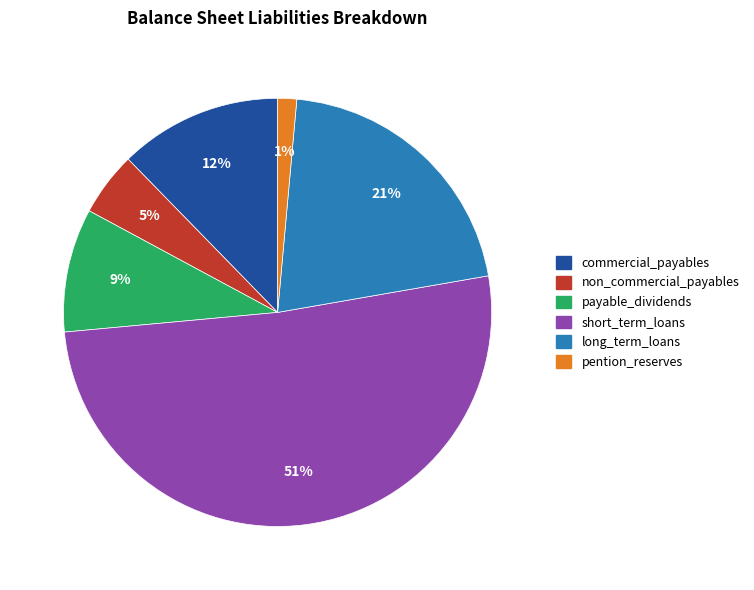

The long_term_loans slice represents 21% of the pie. True or false?

True